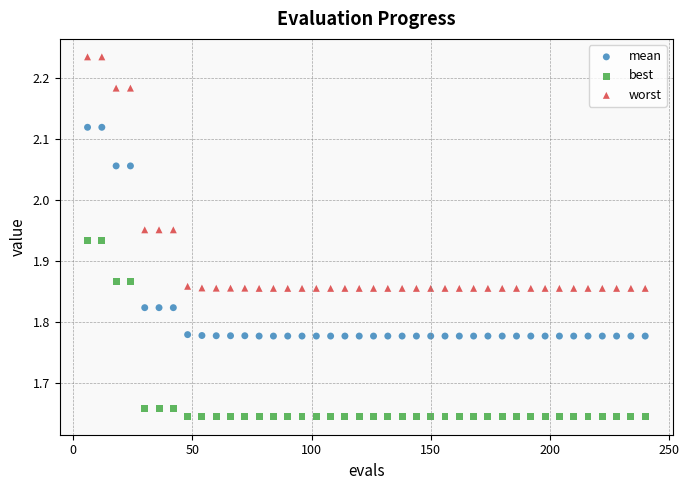

Which series reaches the maximum Y coordinate?

worst